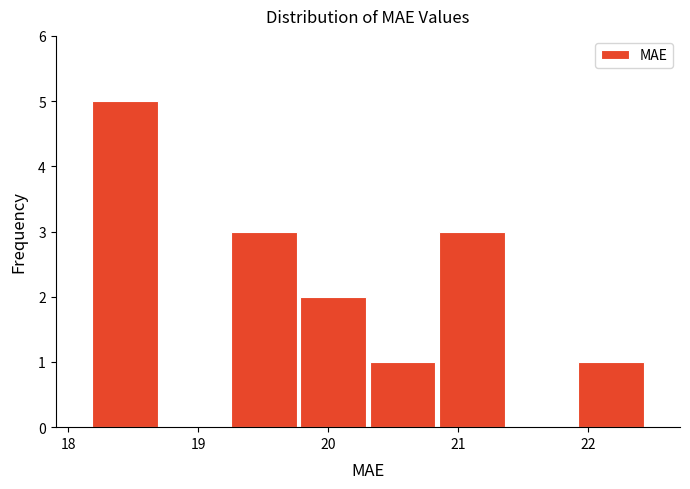

Reading left to right, list every bar in this chart as the range it spans on the x-axis followed by its height. Neither the bar edges nor the heights are printed on the chart, so give them approximately, as read against the axes.

18.2 to 18.7: 5
18.7 to 19.2: 0
19.2 to 19.8: 3
19.8 to 20.3: 2
20.3 to 20.8: 1
20.8 to 21.4: 3
21.4 to 21.9: 0
21.9 to 22.4: 1